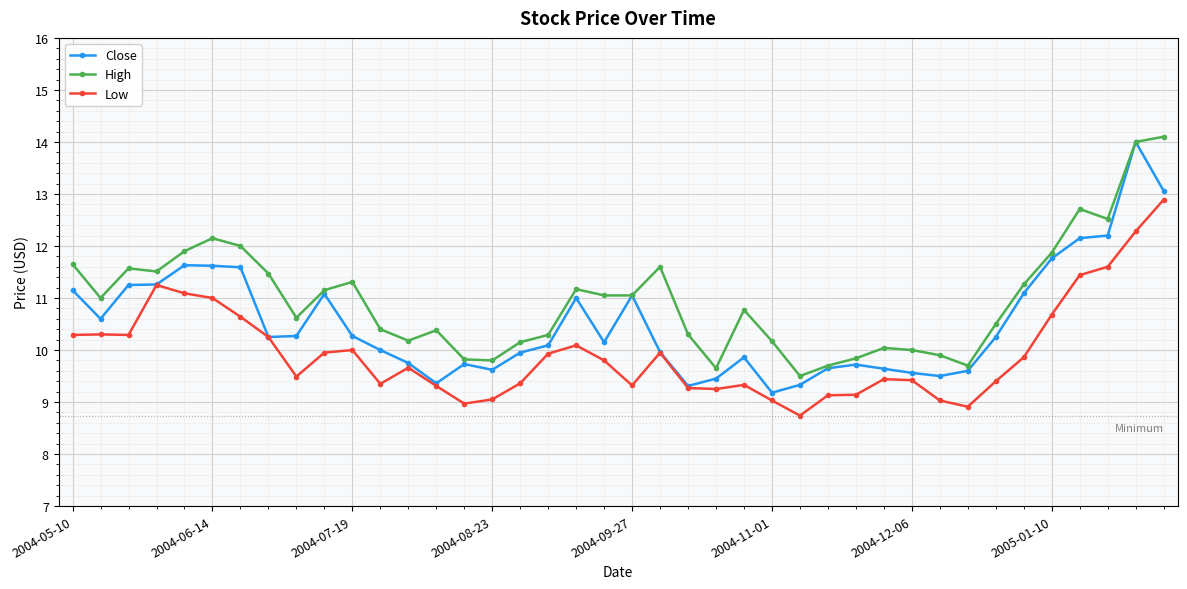

True or false: Close has more than 1 interior local peaks.

True